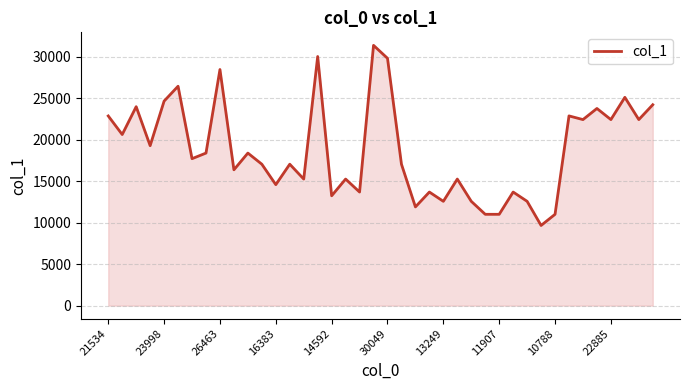

How many lines are shown in the chart?

1